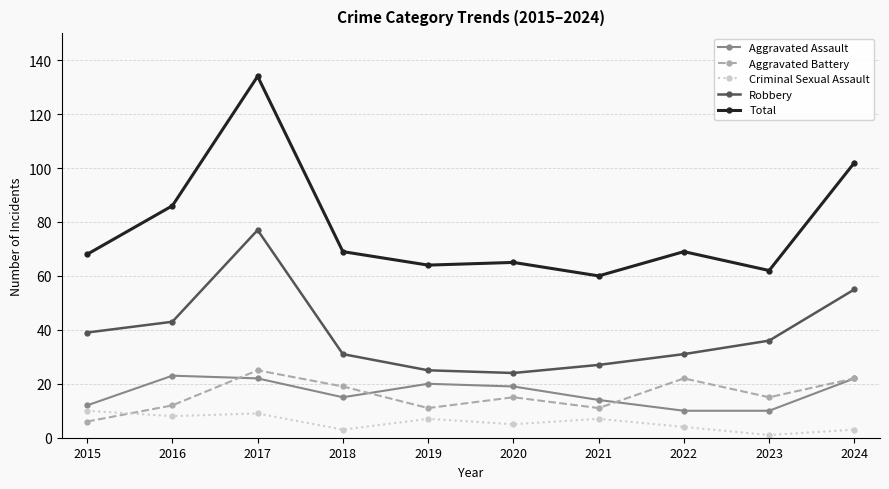

Reading left to right, transcribe all the data shown in this chart.

Aggravated Assault: 12	23	22	15	20	19	14	10	10	22
Aggravated Battery: 6	12	25	19	11	15	11	22	15	22
Criminal Sexual Assault: 10	8	9	3	7	5	7	4	1	3
Robbery: 39	43	77	31	25	24	27	31	36	55
Total: 68	86	134	69	64	65	60	69	62	102